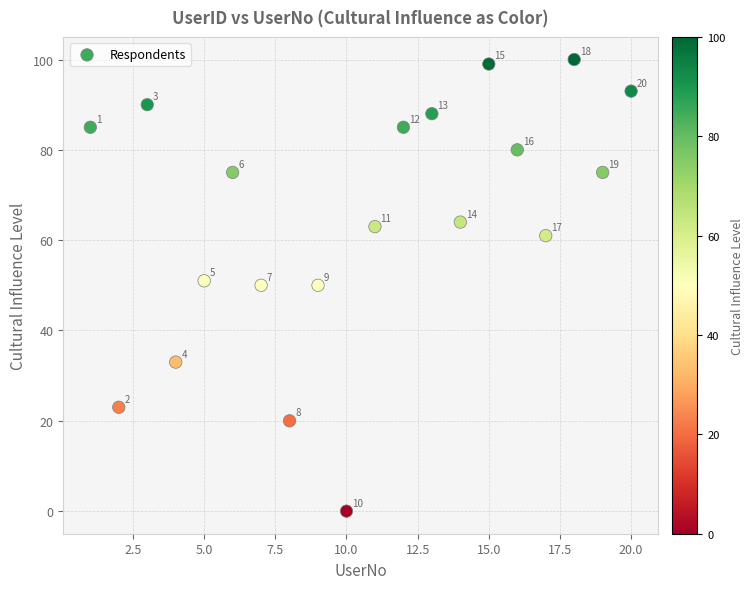

What Y value in the scatter plot is closest to 50?

50